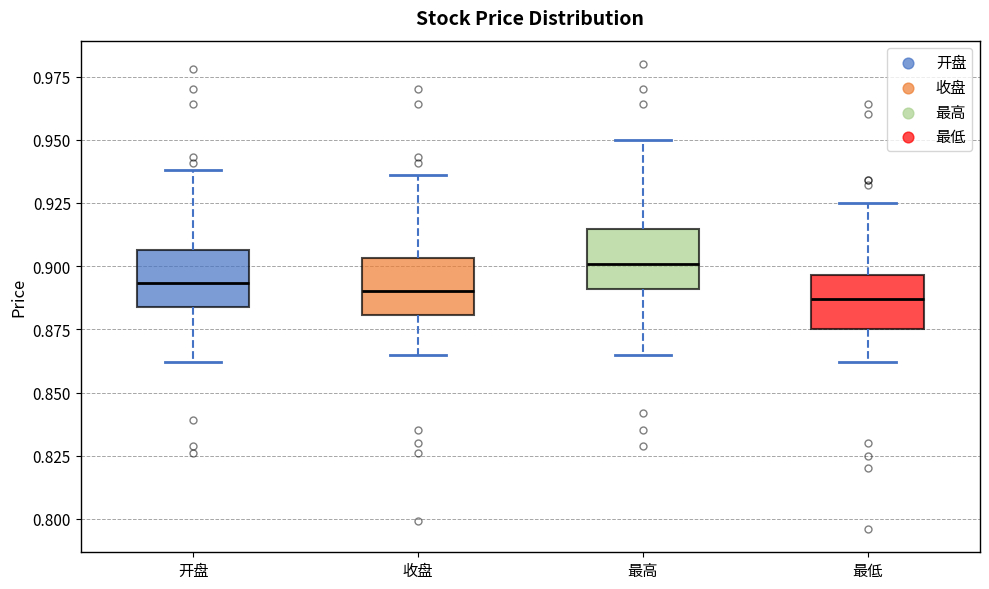

Where does the median line of the box for 开盘 sit on the y-axis? The values are not printed on the chart, so give them approximately, as read against the axis.

0.895